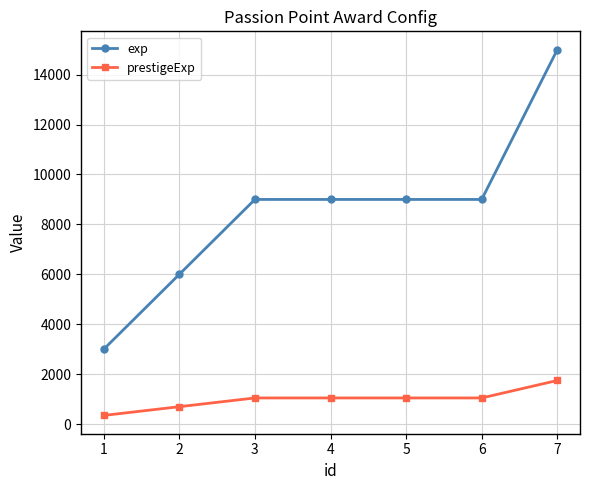

What is the difference between the maximum and minimum values in the exp series?

12000